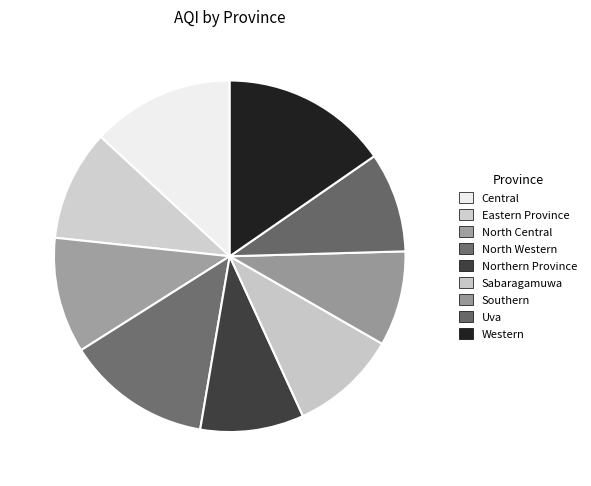

What is the smallest slice in the pie chart?

Southern